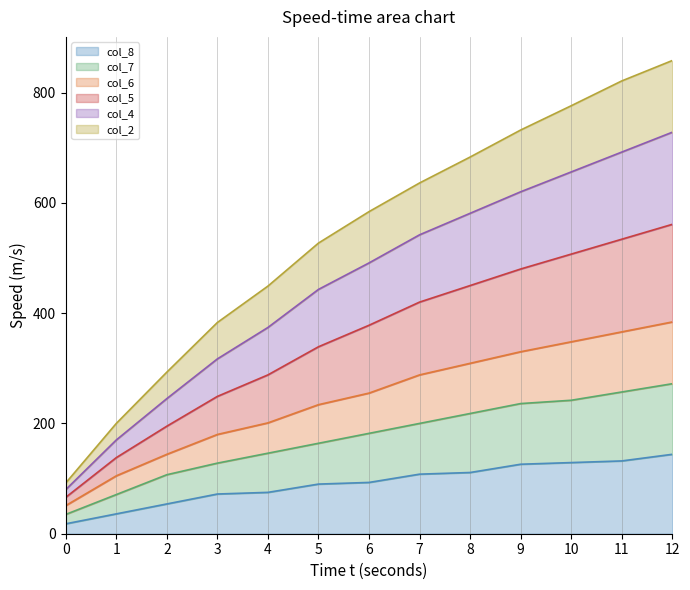

Which has a higher value, 0 or 10?

10